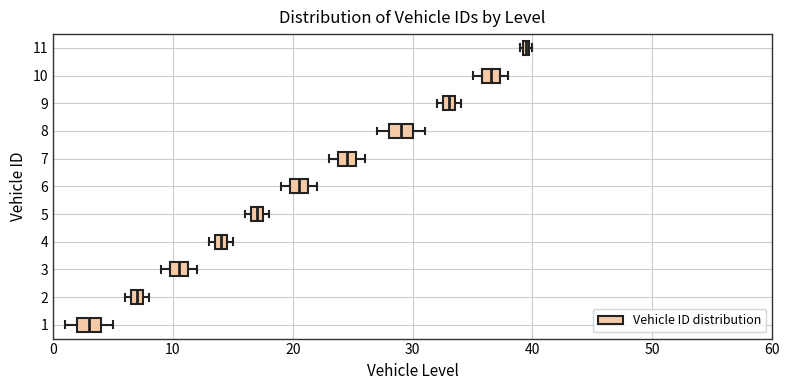

Where is the left edge of the box at y = 2 on the x-axis? The values are not printed on the chart, so give them approximately, as read against the axis.

7